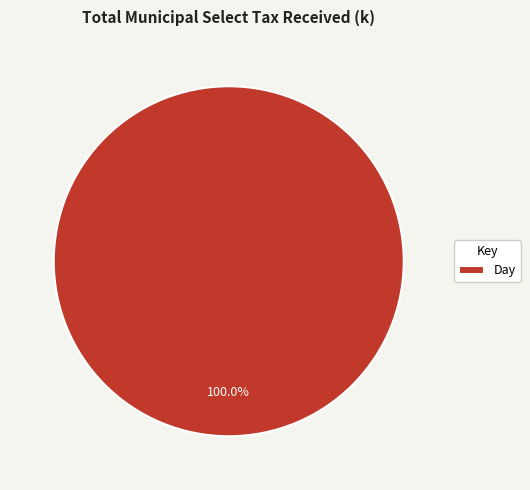

How many slices are in this pie chart?

1